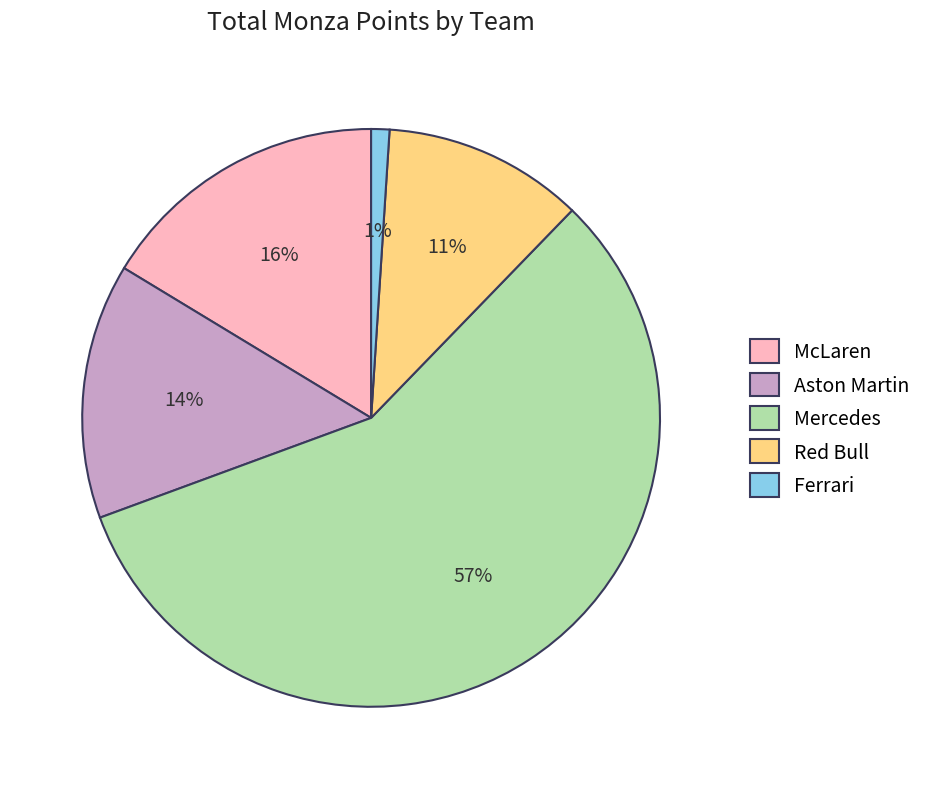

Rank the categories by value from highest to lowest.

Mercedes, McLaren, Aston Martin, Red Bull, Ferrari